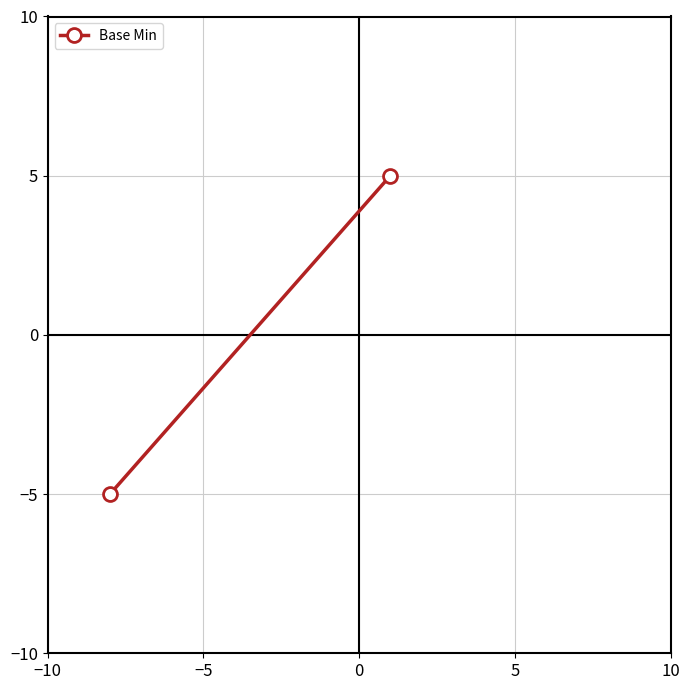

How many values are between -5 and 5?

2